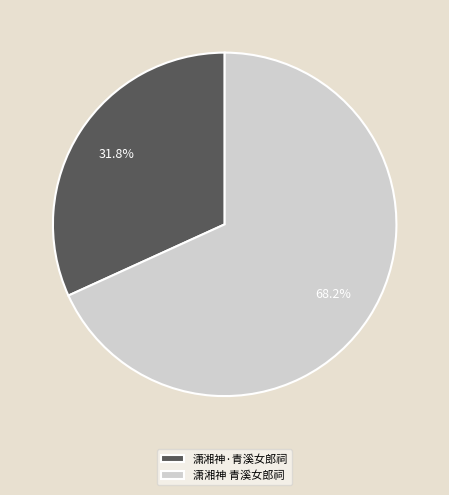

Which slice represents more than half of the pie?

潇湘神 青溪女郎祠